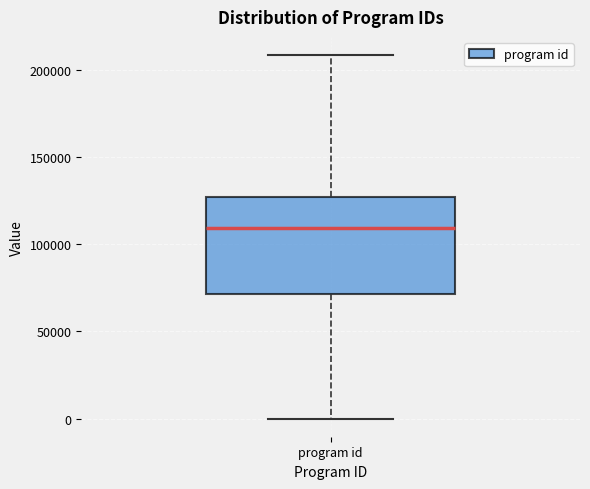

Read this box plot against the y-axis: the position of the median line, the range covered by the box, and the ends of both whiskers. The values are not printed on the chart, so give them approximately, as read against the axis.

median 110000, box 70000 to 125000, whiskers 0 to 210000